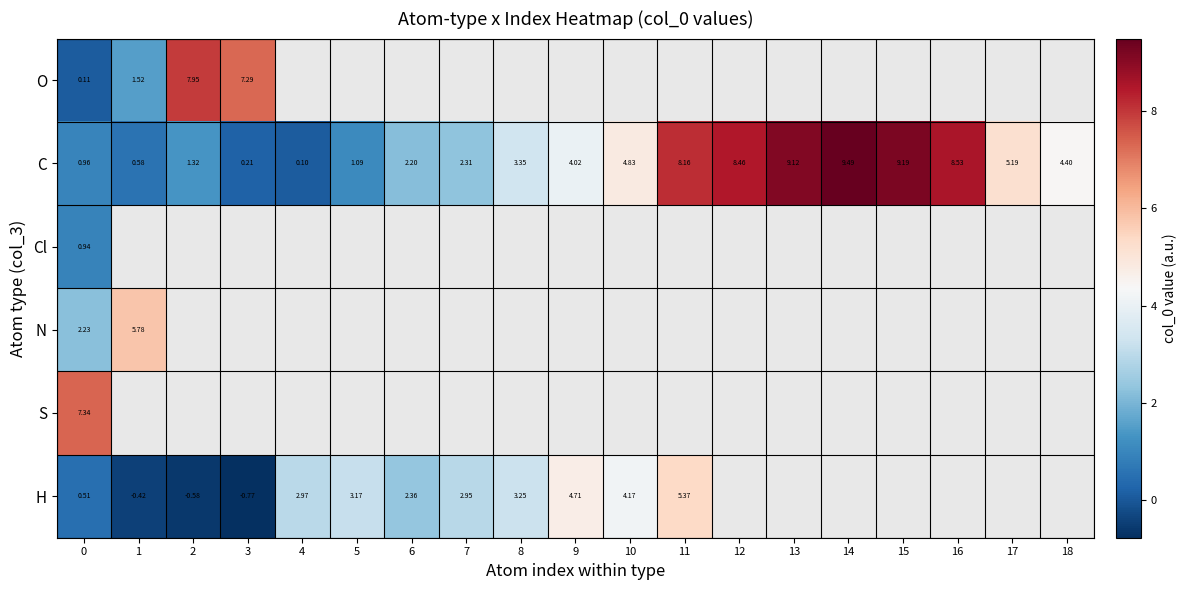

How many series are shown in this chart?

6